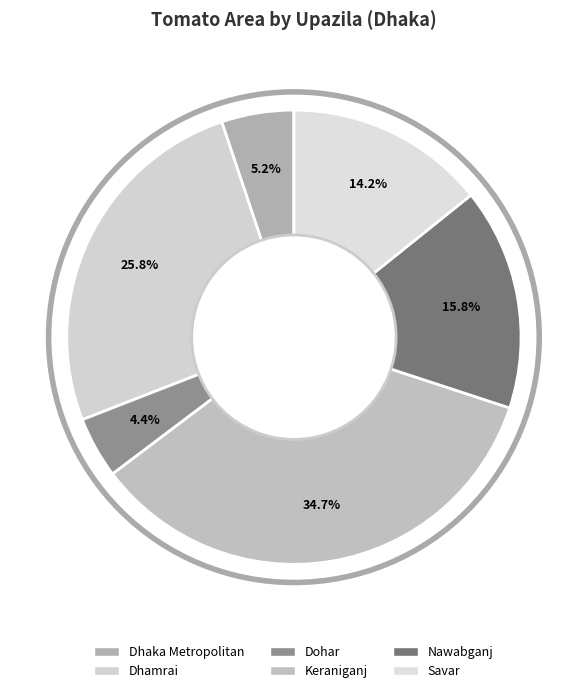

To the nearest percent, what is the average slice percentage?

17%